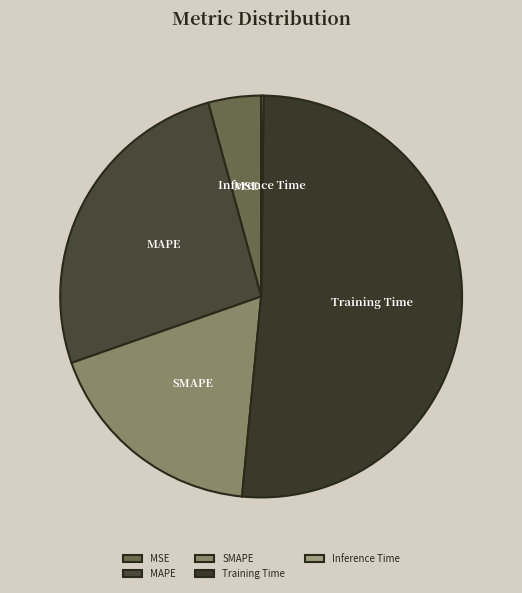

What is the majority slice?

Training Time